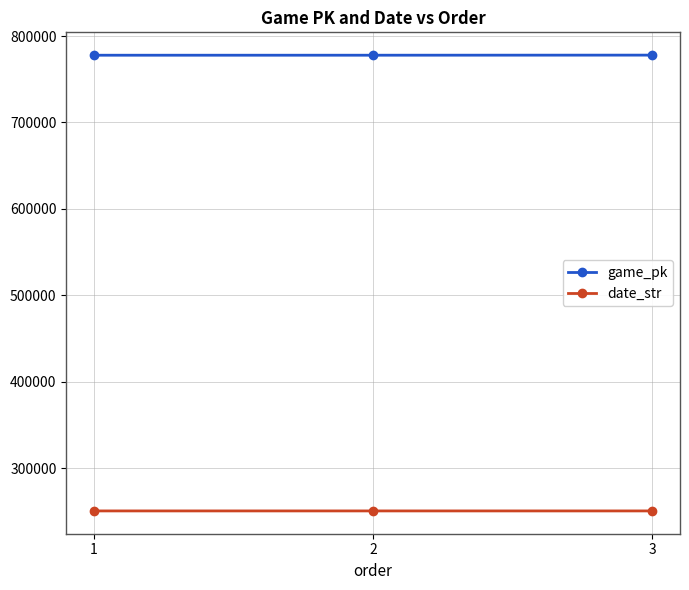

What is the spread (max minus min) of values at 1?

527324